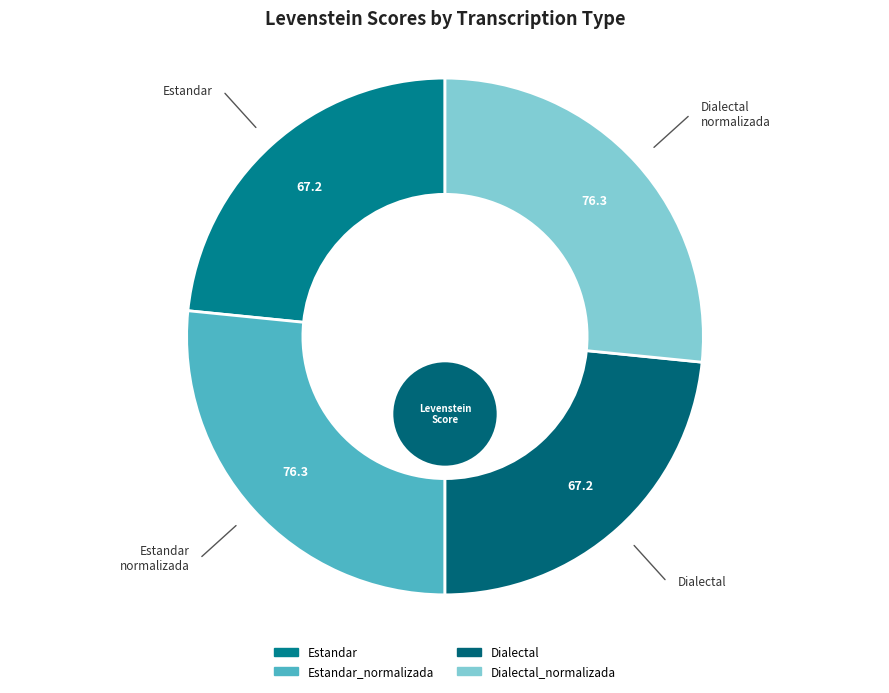

Count the number of slices in the pie.

4